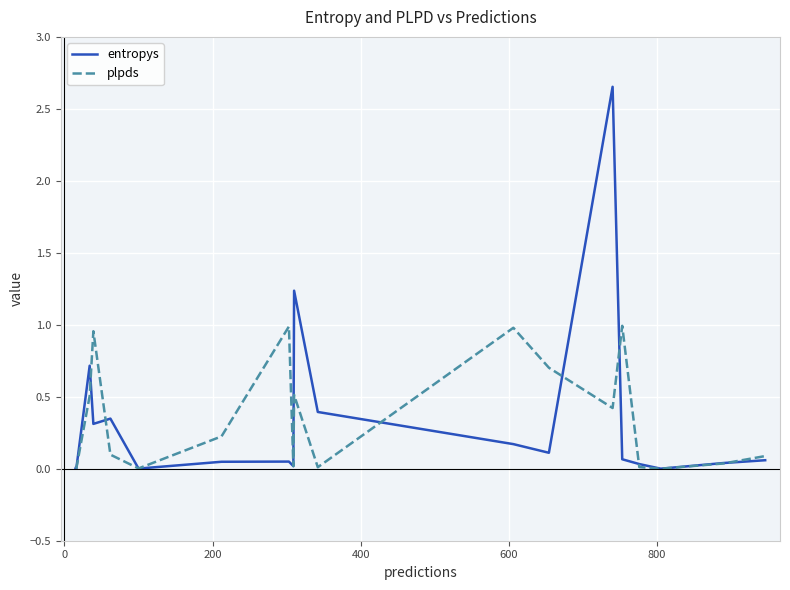

What is the sum of all plpds values?

6.6